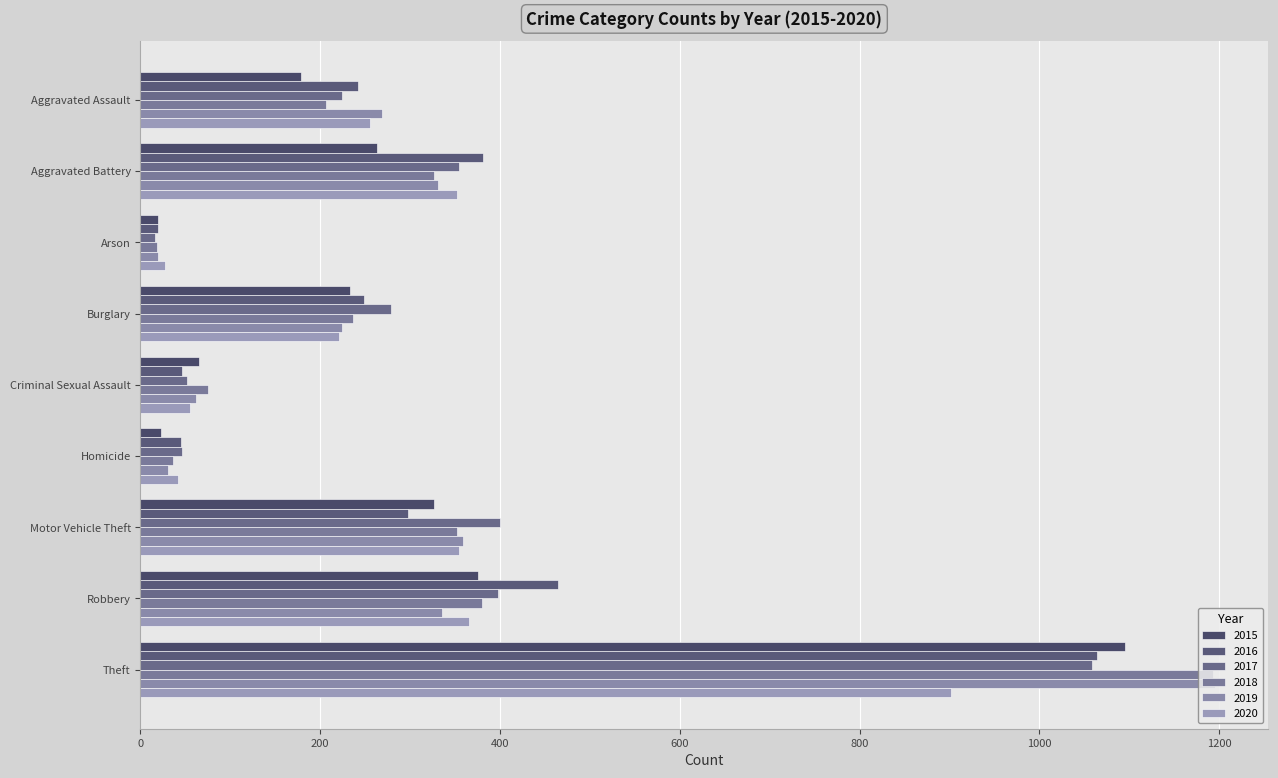

What are all the series names shown in the legend?

2015, 2016, 2017, 2018, 2019, 2020